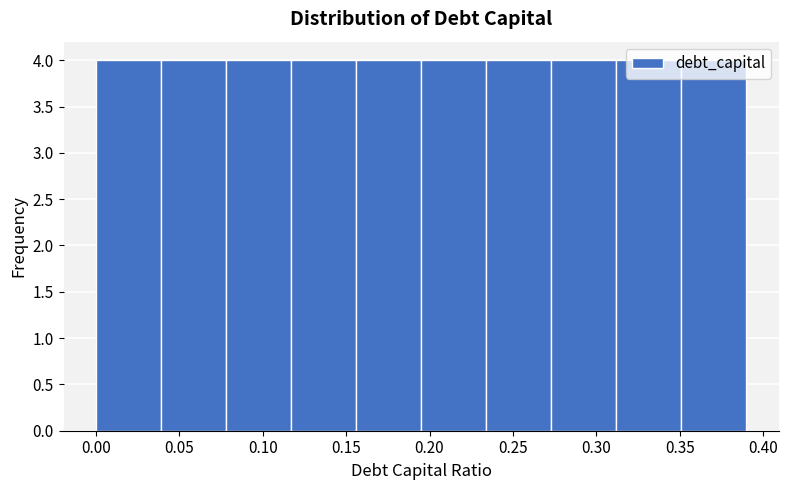

Reading left to right, transcribe this chart: for each bar, give the range it covers on the x-axis and its height. Neither the bar edges nor the heights are printed on the chart, so give them approximately, as read against the axes.

0.000 to 0.039: 4
0.039 to 0.078: 4
0.078 to 0.117: 4
0.117 to 0.156: 4
0.156 to 0.195: 4
0.195 to 0.234: 4
0.234 to 0.273: 4
0.273 to 0.312: 4
0.312 to 0.351: 4
0.351 to 0.390: 4